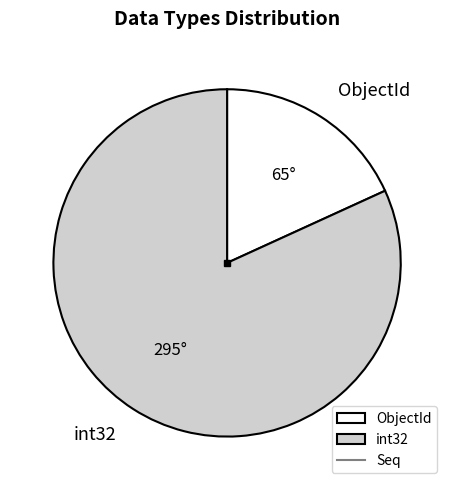

What is the largest slice in the pie chart?

int32